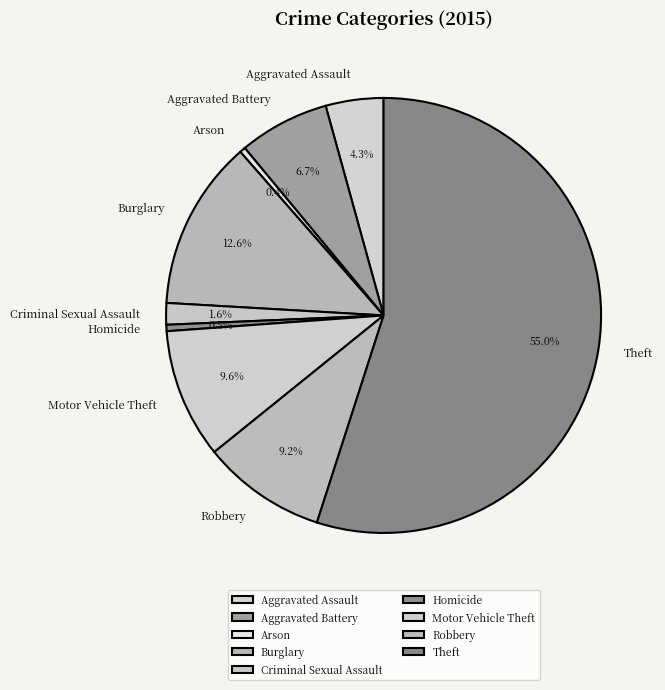

Between Theft and Arson, which is larger?

Theft